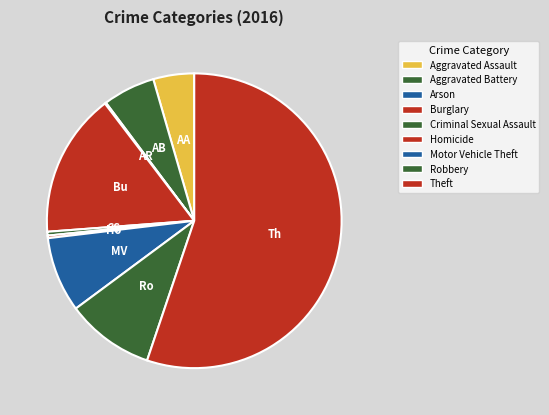

Is there a majority slice in this chart?

Yes